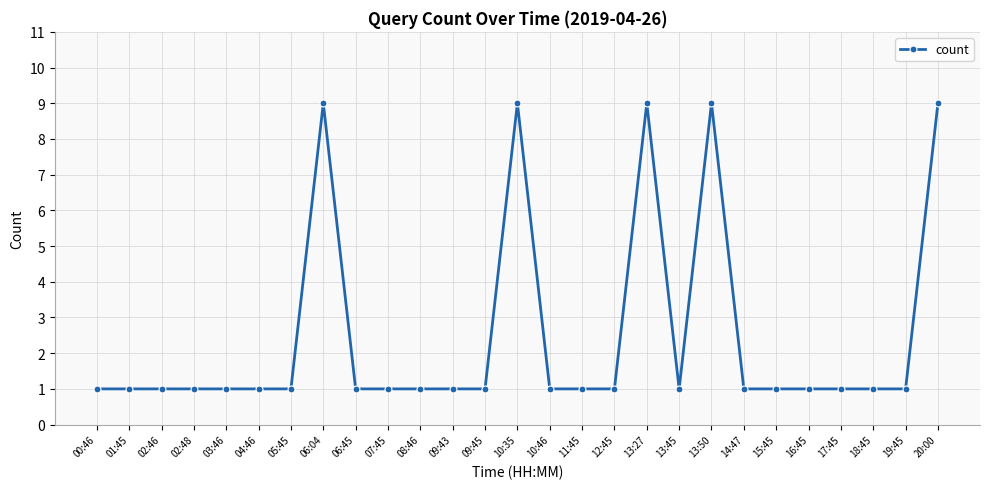

True or false: the data has more than 2 interior local peaks.

True